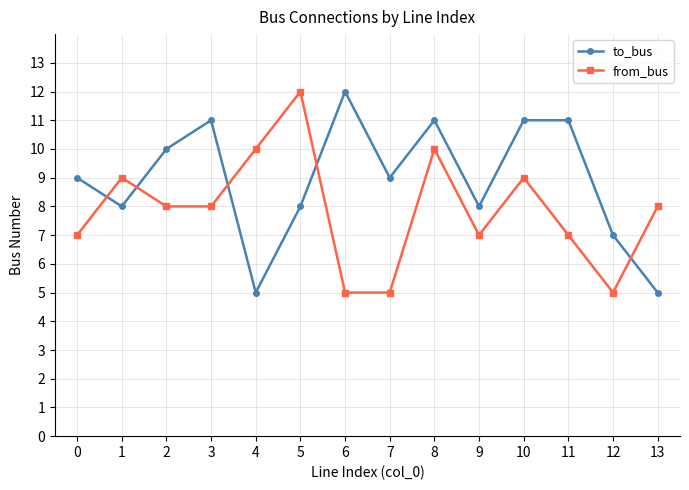

What is the smallest value displayed?

5